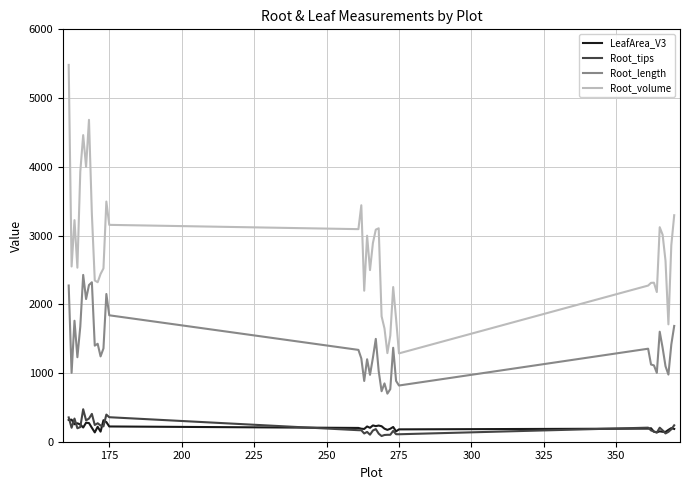

What is the highest value of the Root_volume series?

5482.4